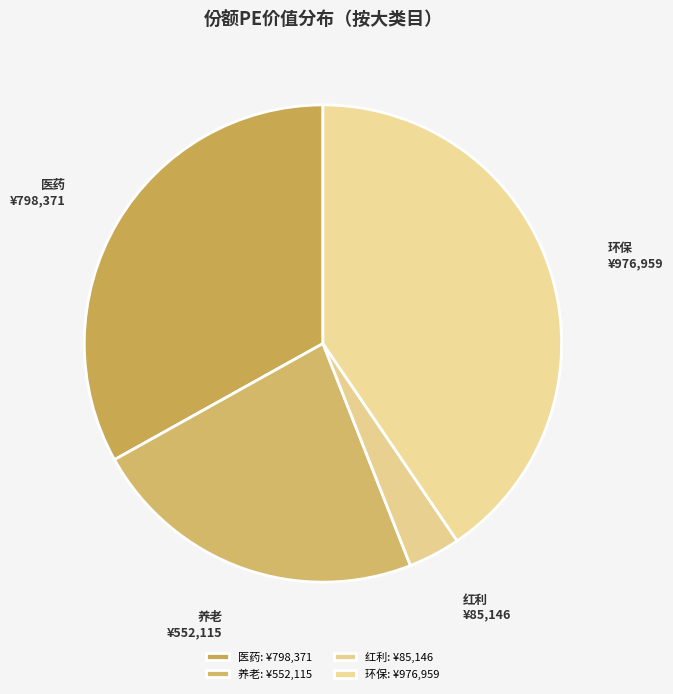

How many segments does this pie chart have?

4